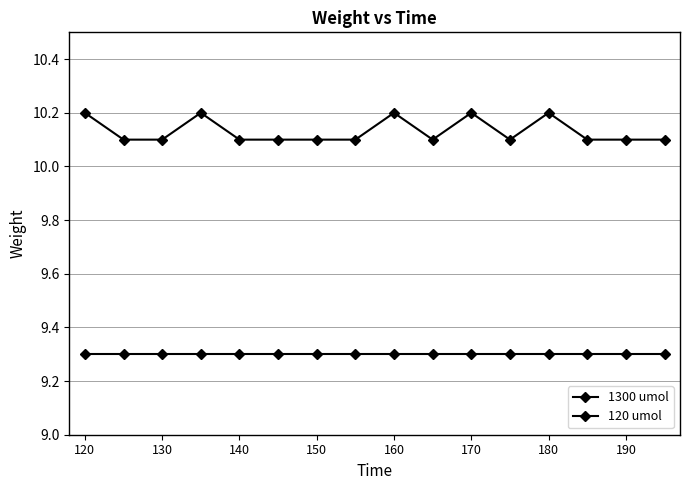

How many lines are shown in the chart?

2